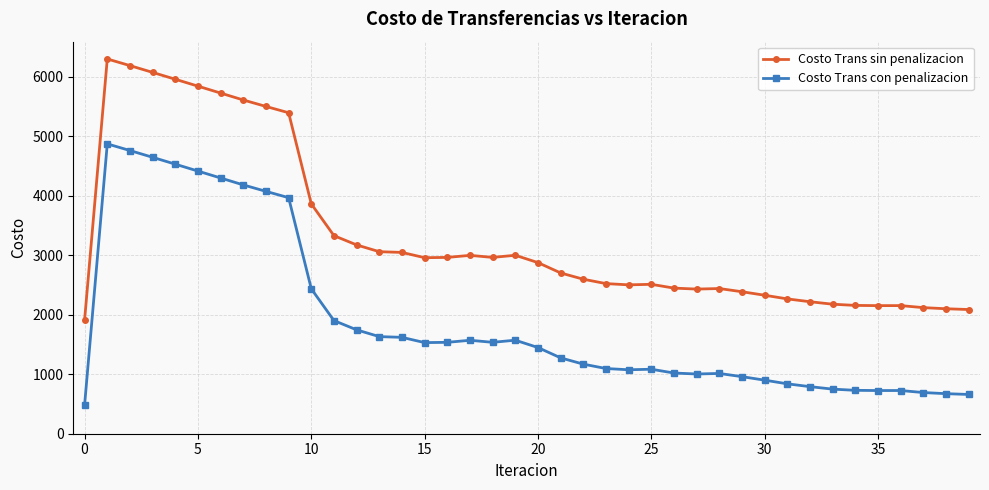

List the series in order of their overall mean, highest first.

Costo Trans sin penalizacion, Costo Trans con penalizacion